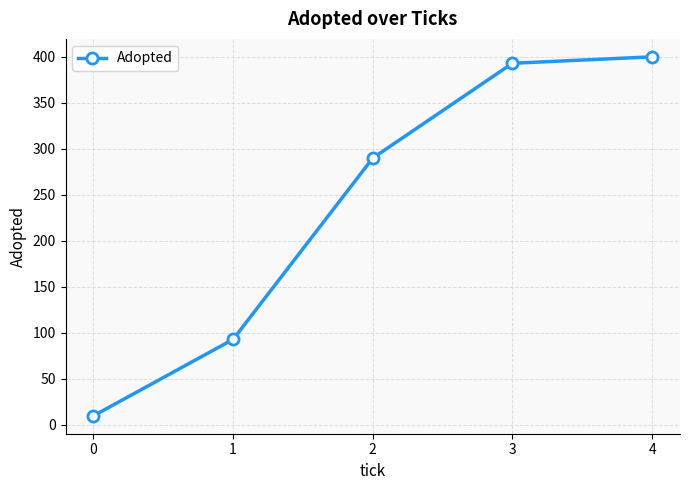

Between 1 and 4, which is larger?

4